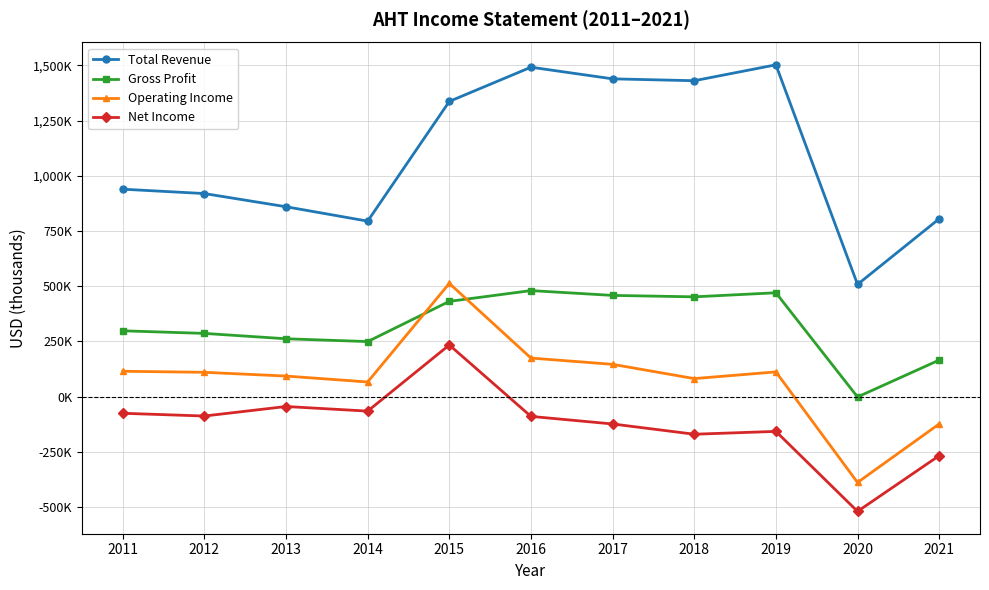

Is it true that Total Revenue equals 805400 at 2021?

True